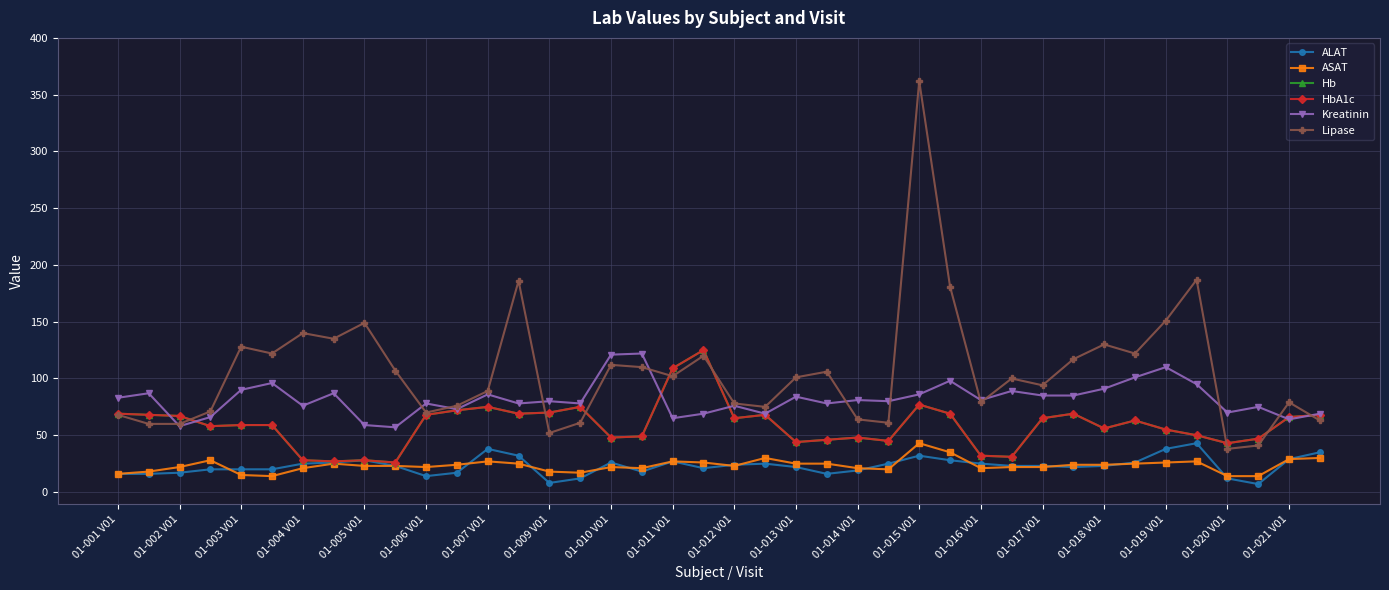

Does the chart have visible grid lines?

Yes